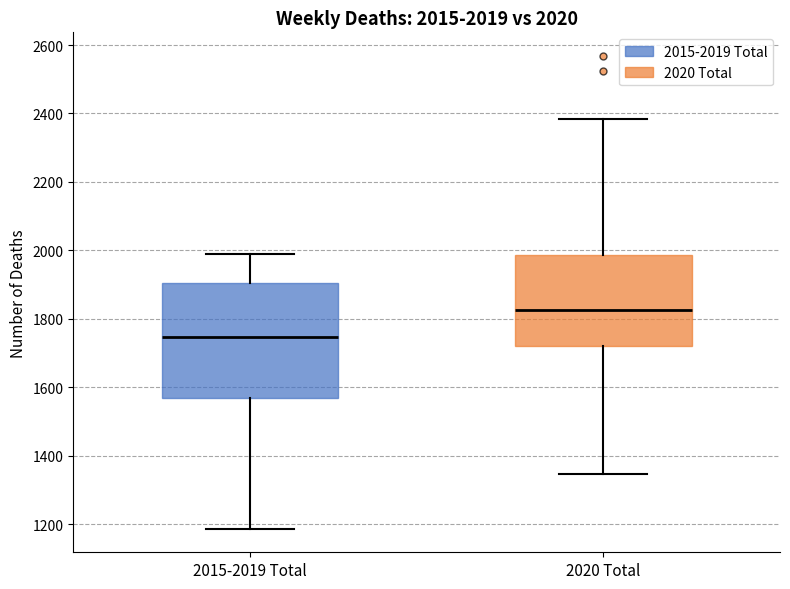

Comparing the boxes themselves (not the whiskers), which one is the tallest?

2015-2019 Total